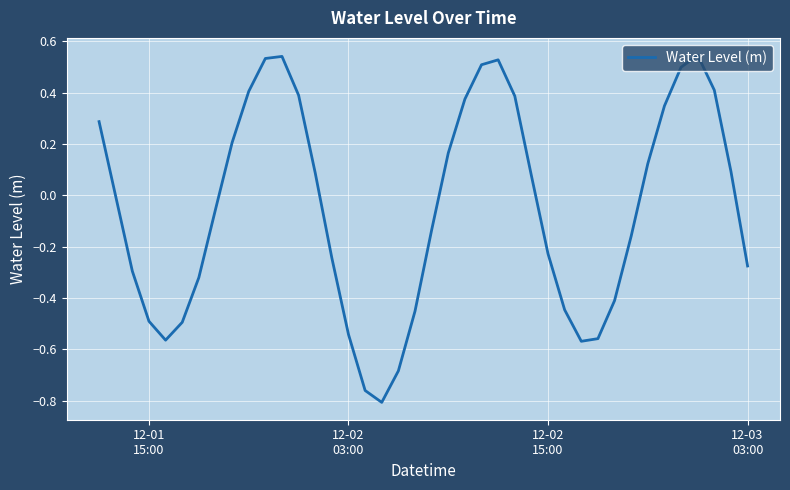

True or false: the data has more than 1 interior local peaks.

True